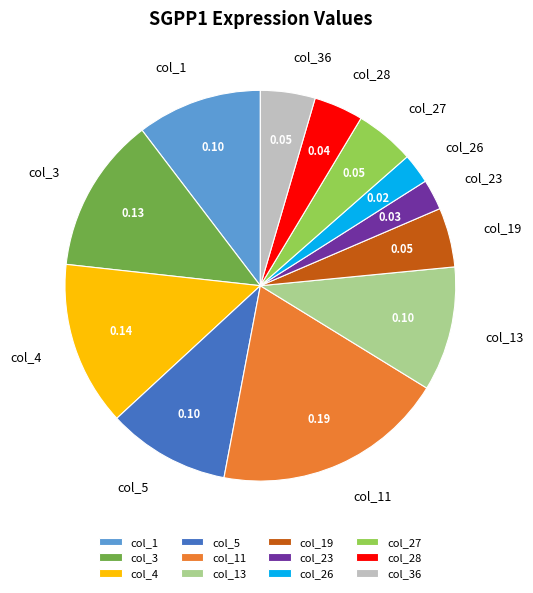

Is it true that col_5 is 1% of the pie?

False